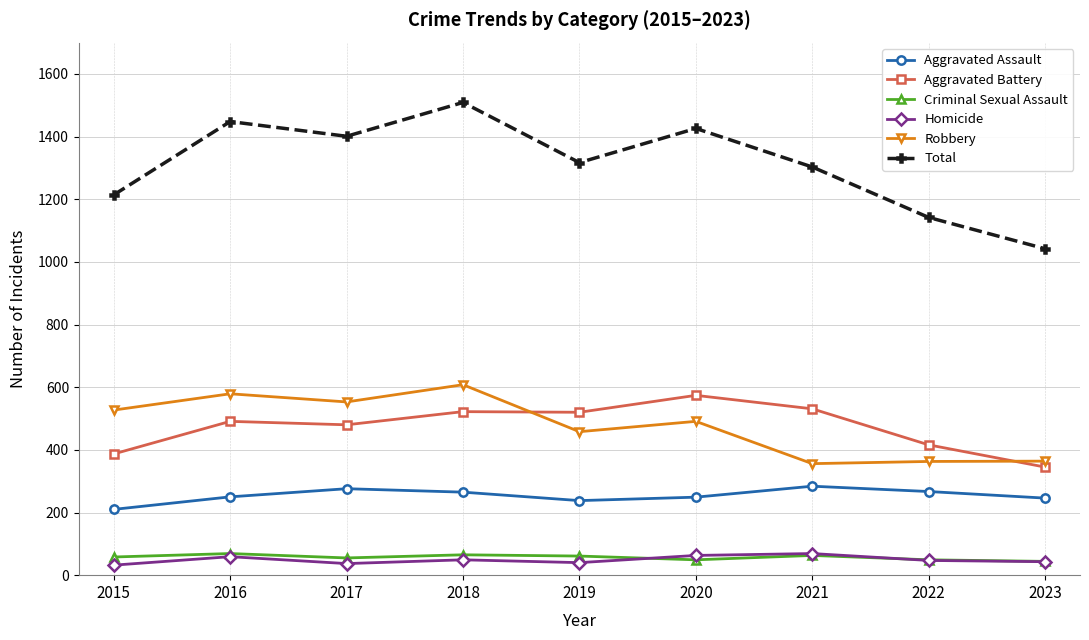

The value of Aggravated Assault at 2022 is 398. True or false?

False